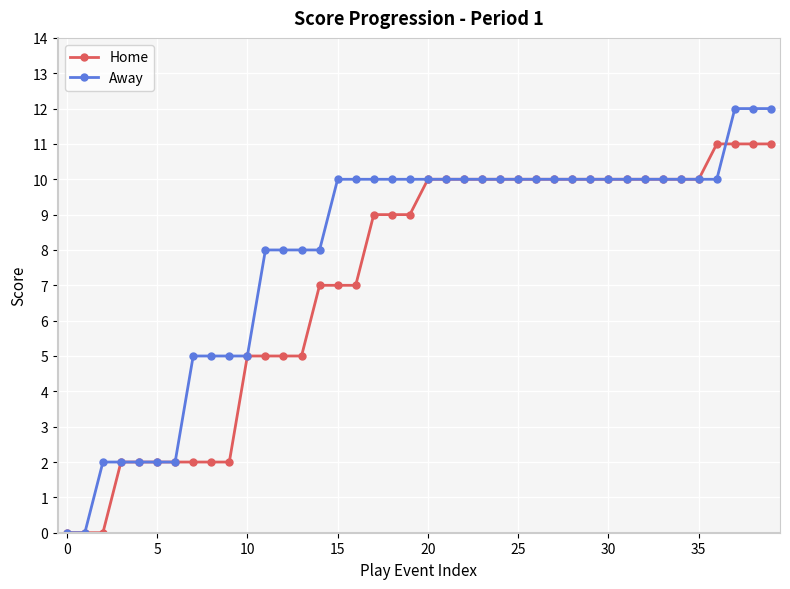

Reading left to right, transcribe all the data shown in this chart.

Home: 0	0	0	2	2	2	2	2	2	2	5	5	5	5	7	7	7	9	9	9	10	10	10	10	10	10	10	10	10	10	10	10	10	10	10	10	11	11	11	11
Away: 0	0	2	2	2	2	2	5	5	5	5	8	8	8	8	10	10	10	10	10	10	10	10	10	10	10	10	10	10	10	10	10	10	10	10	10	10	12	12	12